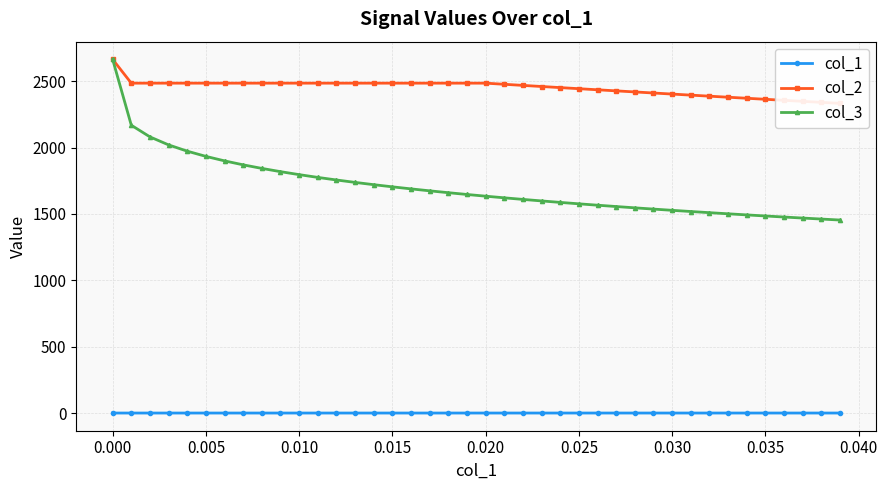

True or false: col_3 and col_1 cross at least once.

False